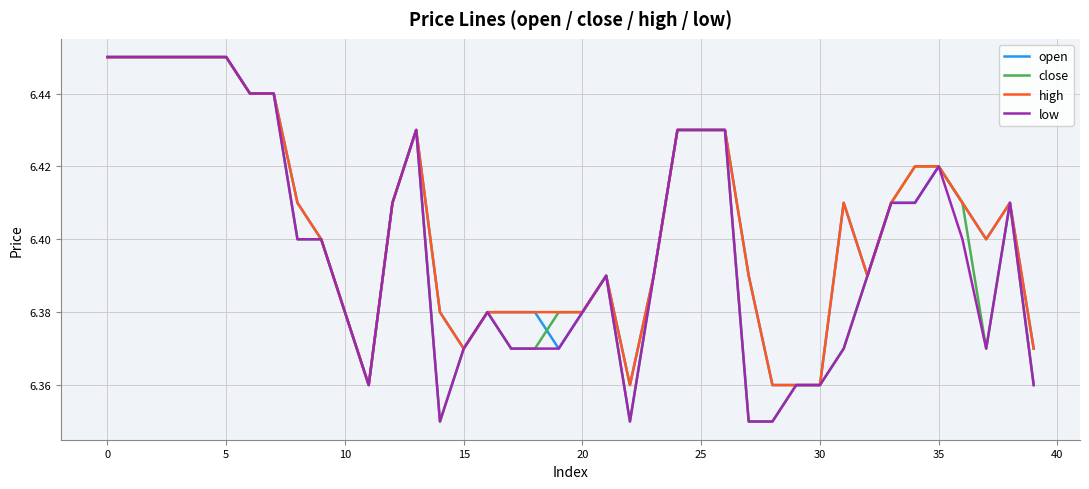

Does the chart have visible grid lines?

Yes